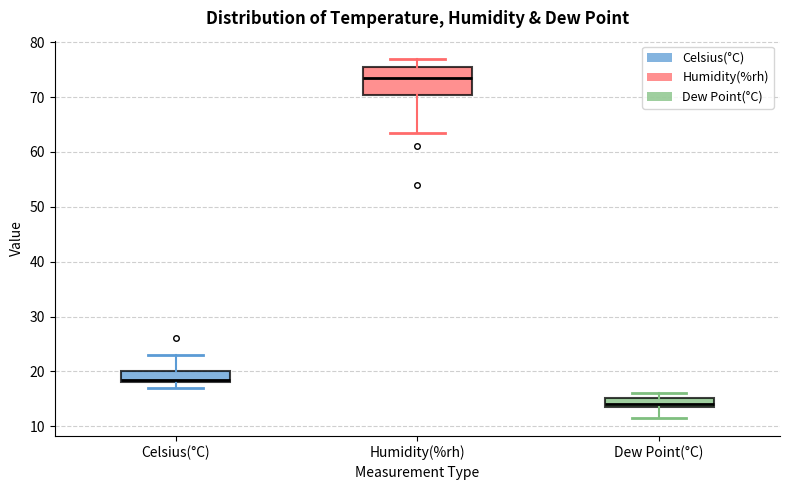

Reading left to right, read every box against the y-axis: the position of its median line, the range the box covers, and the ends of its whiskers. The values are not printed on the chart, so give them approximately, as read against the axis.

Celsius(°C): median 19, box 18 to 20, whiskers 17 to 23
Humidity(%rh): median 74, box 70 to 76, whiskers 64 to 77
Dew Point(°C): median 14, box 13 to 15, whiskers 12 to 16